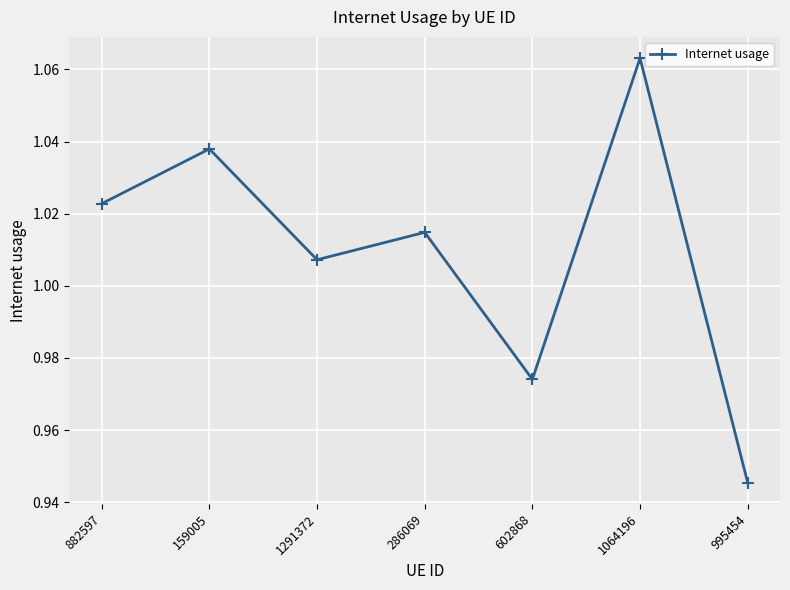

Where is the first local minimum?

1291372